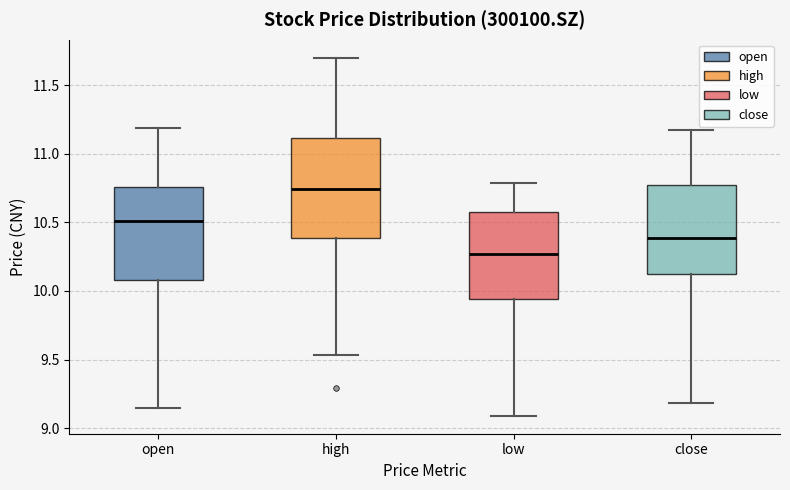

Reading left to right, read every box against the y-axis: the position of its median line, the range the box covers, and the ends of its whiskers. The values are not printed on the chart, so give them approximately, as read against the axis.

open: median 10.50, box 10.10 to 10.75, whiskers 9.15 to 11.20
high: median 10.75, box 10.40 to 11.10, whiskers 9.55 to 11.70
low: median 10.25, box 9.95 to 10.60, whiskers 9.10 to 10.80
close: median 10.40, box 10.10 to 10.80, whiskers 9.20 to 11.15